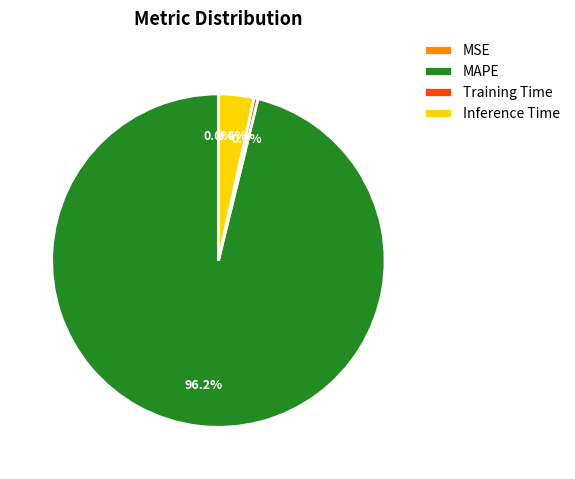

Which slice is the largest?

MAPE